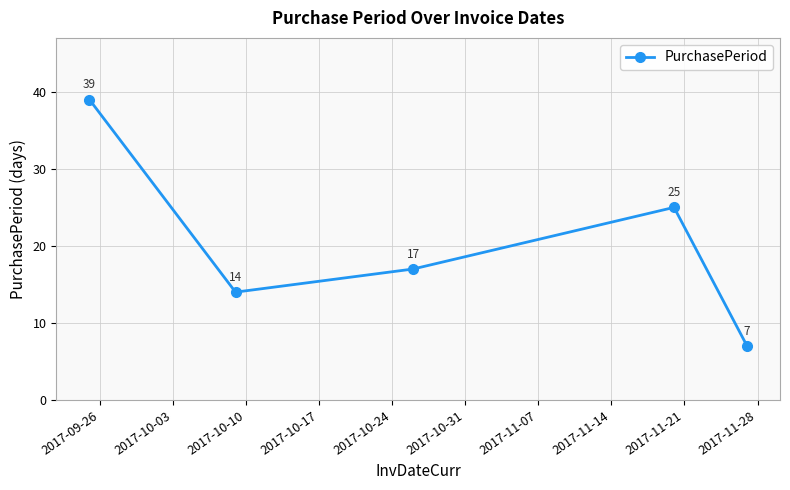

What is the value of the 3rd point from the left?

17